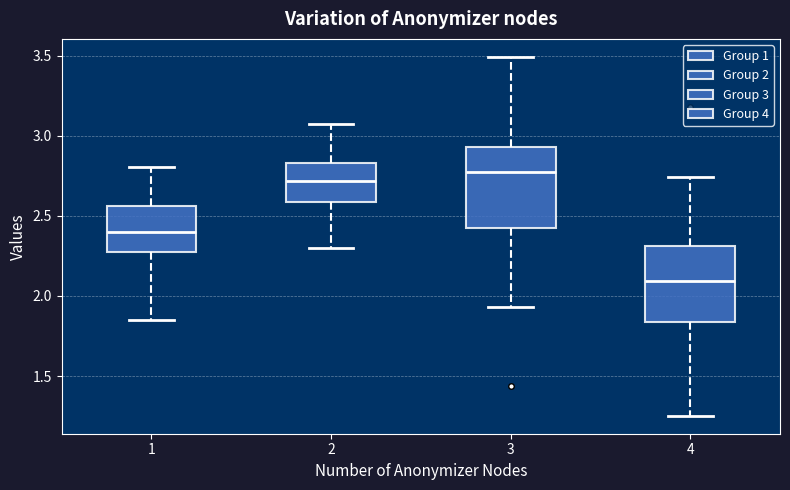

Where does the lower whisker of the box at x = 1 end on the y-axis? The values are not printed on the chart, so give them approximately, as read against the axis.

1.85